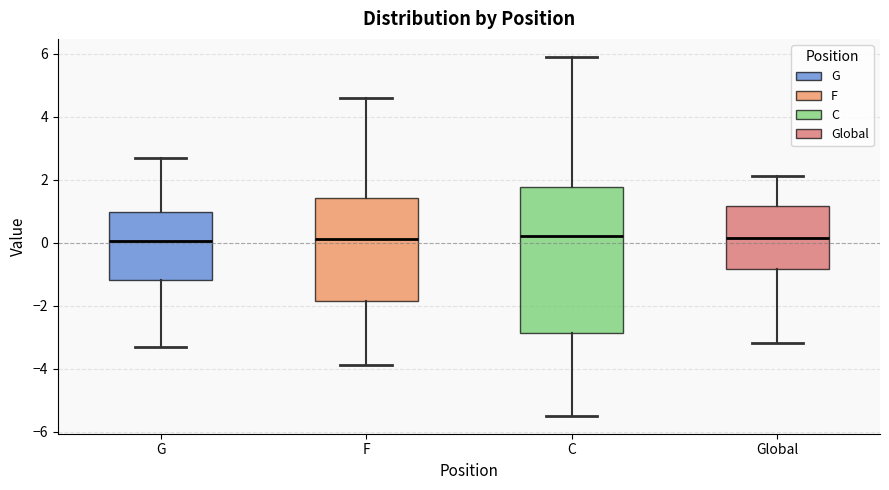

Reading left to right, read every box against the y-axis: the position of its median line, the range the box covers, and the ends of its whiskers. The values are not printed on the chart, so give them approximately, as read against the axis.

G: median 0.0, box -1.2 to 1.0, whiskers -3.2 to 2.8
F: median 0.2, box -1.8 to 1.4, whiskers -3.8 to 4.6
C: median 0.2, box -2.8 to 1.8, whiskers -5.4 to 6.0
Global: median 0.2, box -0.8 to 1.2, whiskers -3.2 to 2.2